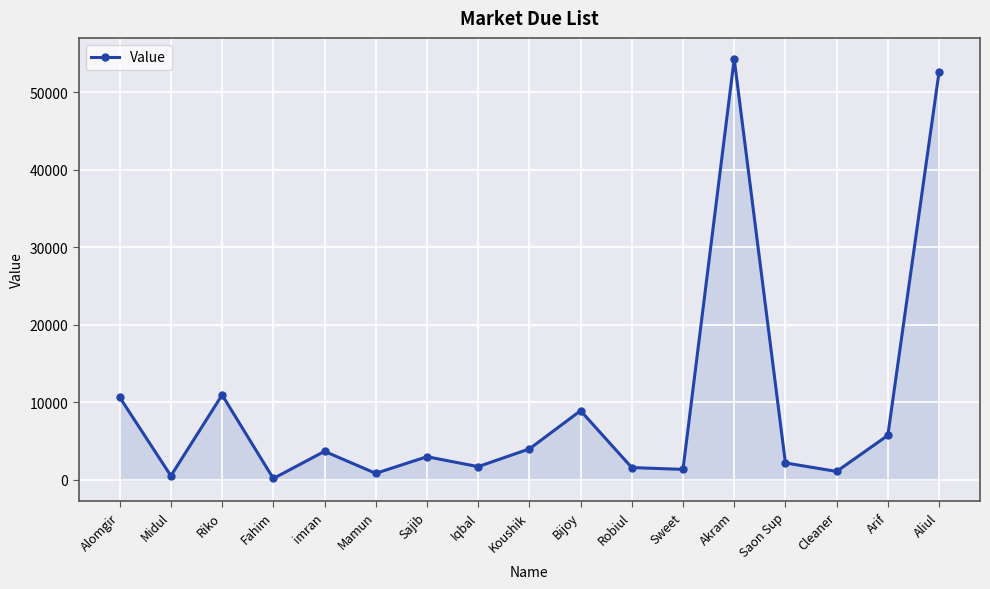

What is the change in value from Bijoy to Robiul?

-7332